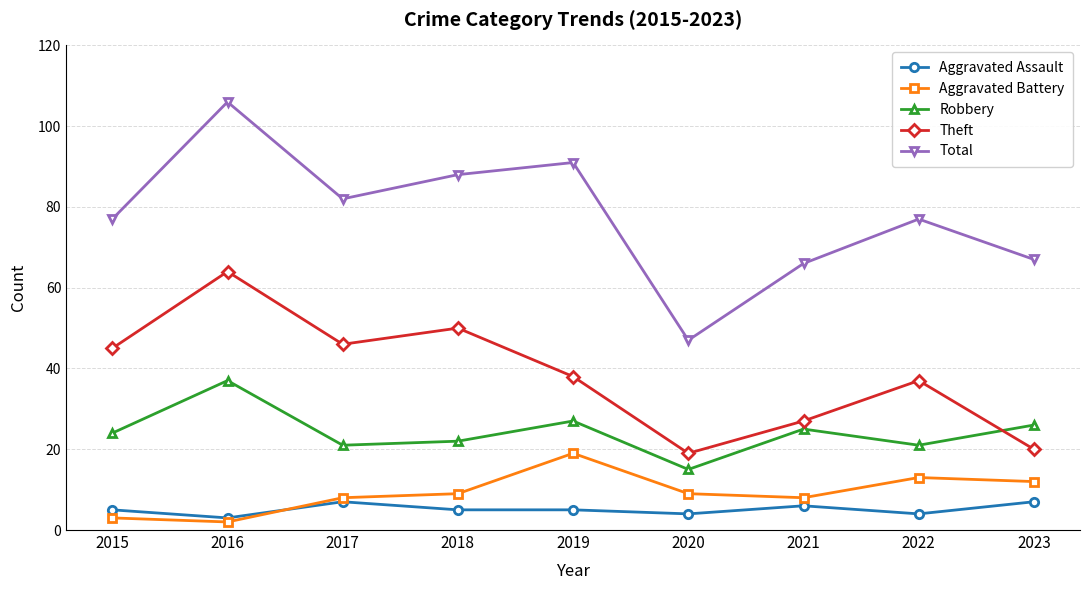

What are all the series names shown in the legend?

Aggravated Assault, Aggravated Battery, Robbery, Theft, Total